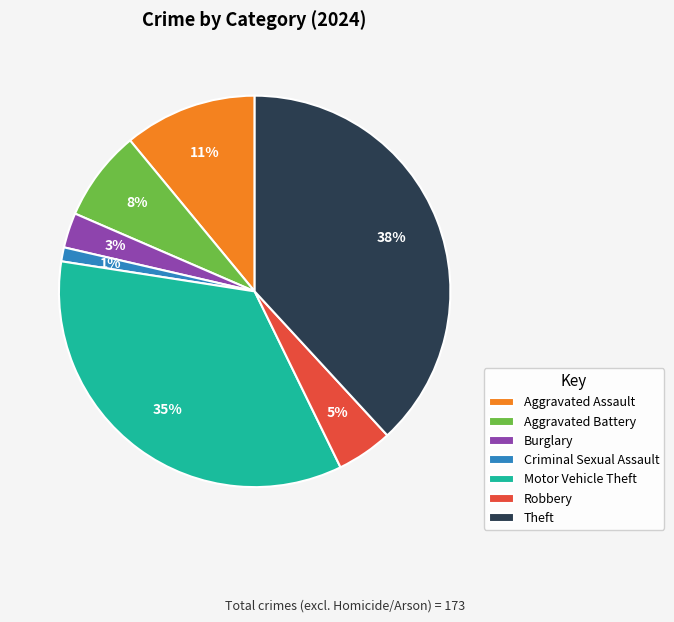

To the nearest percent, what is the difference between the Criminal Sexual Assault and Aggravated Assault slice percentages?

10%